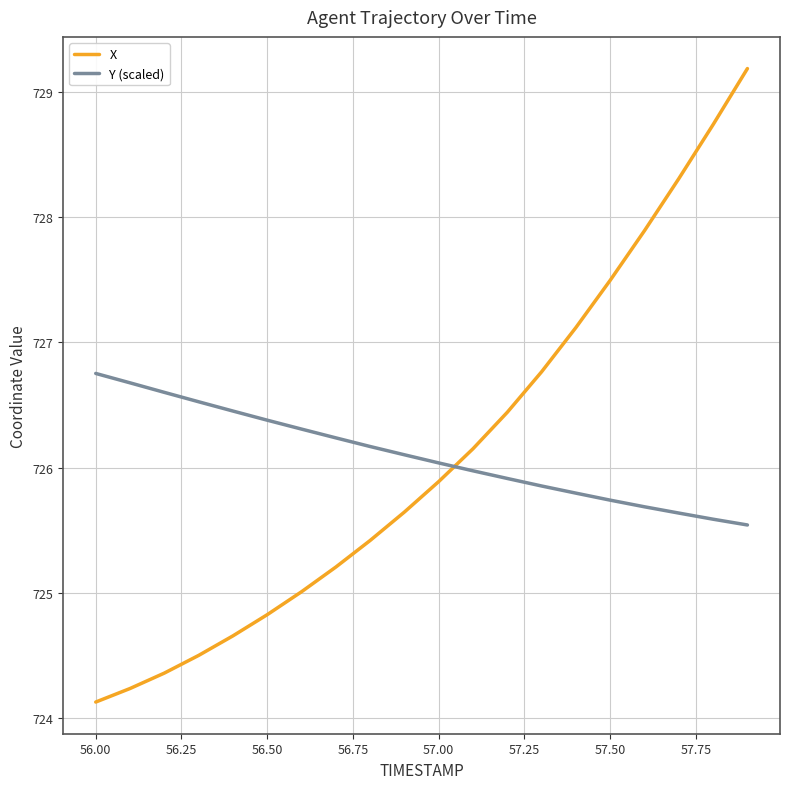

Which series has the largest range (max minus min)?

X